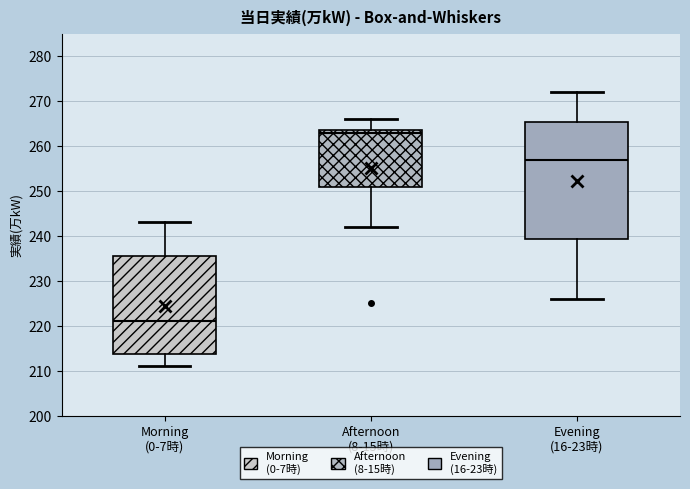

Where does the upper whisker of the box for Morning (0-7時) end on the y-axis? The values are not printed on the chart, so give them approximately, as read against the axis.

243